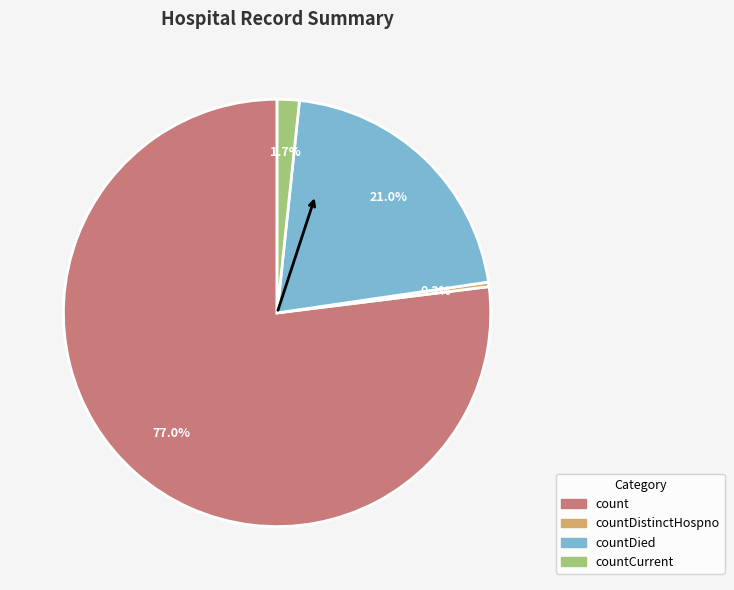

Is there any slice that represents more than half of the pie?

Yes